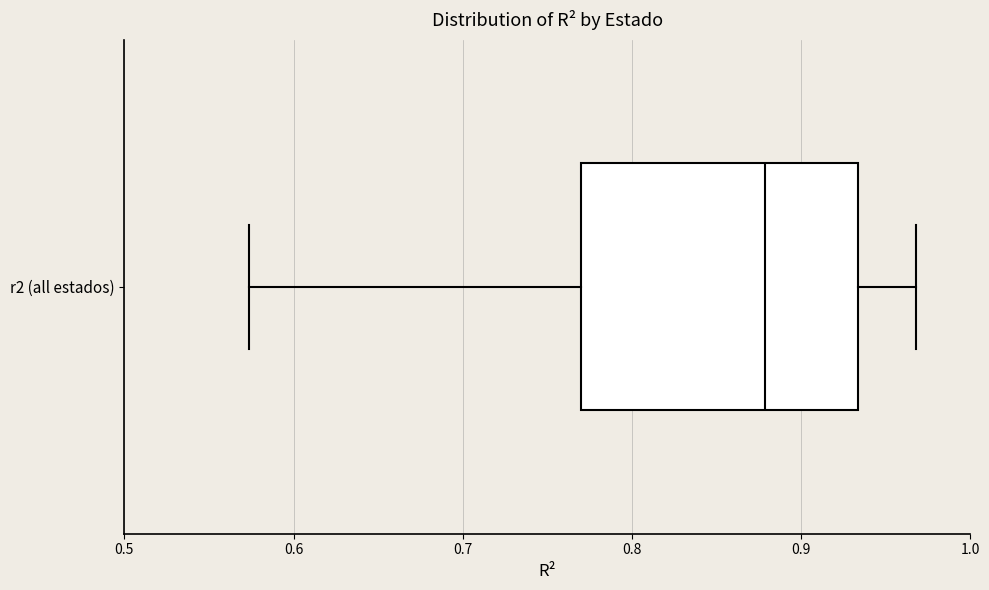

Transcribe this box plot: give where the median line is, the range the box spans, and where the two whiskers end, as read against the x-axis. The values are not printed on the chart, so give them approximately, as read against the axis.

median 0.88, box 0.77 to 0.93, whiskers 0.57 to 0.97